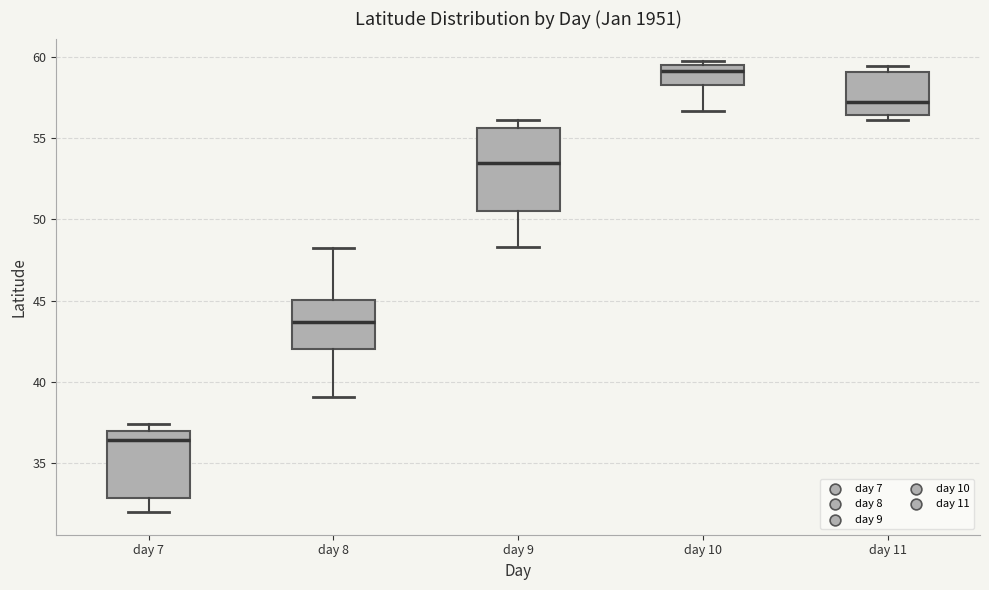

Reading left to right, read every box against the y-axis: the position of its median line, the range the box covers, and the ends of its whiskers. The values are not printed on the chart, so give them approximately, as read against the axis.

day 7: median 36.5, box 33.0 to 37.0, whiskers 32.0 to 37.5
day 8: median 43.5, box 42.0 to 45.0, whiskers 39.0 to 48.0
day 9: median 53.5, box 50.5 to 55.5, whiskers 48.5 to 56.0
day 10: median 59.0, box 58.5 to 59.5, whiskers 56.5 to 59.5 (just above the box's upper edge)
day 11: median 57.0, box 56.5 to 59.0, whiskers 56.0 to 59.5